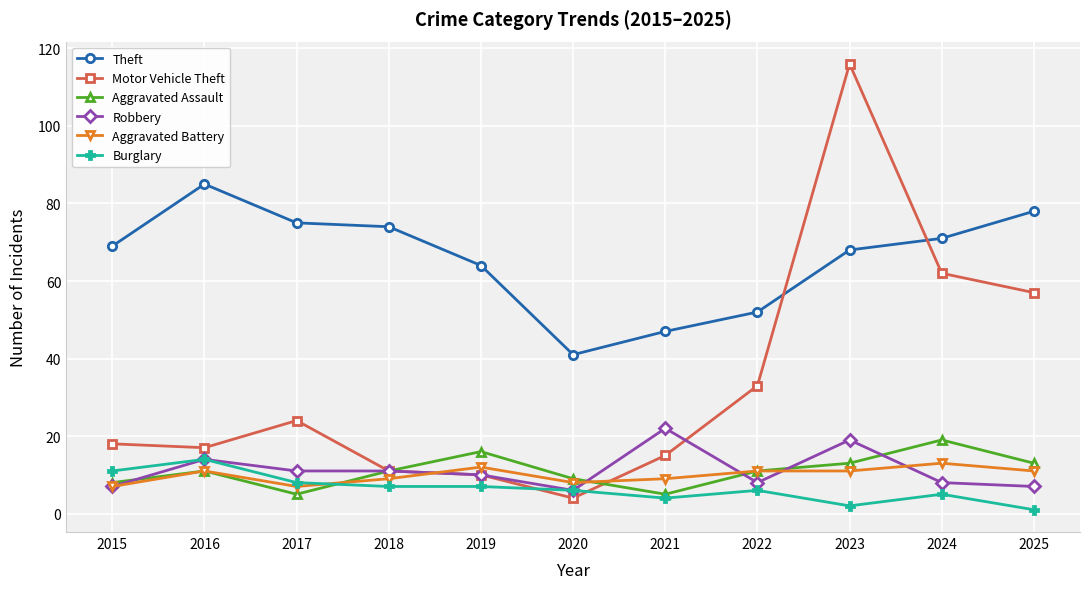

Does the chart have visible grid lines?

Yes